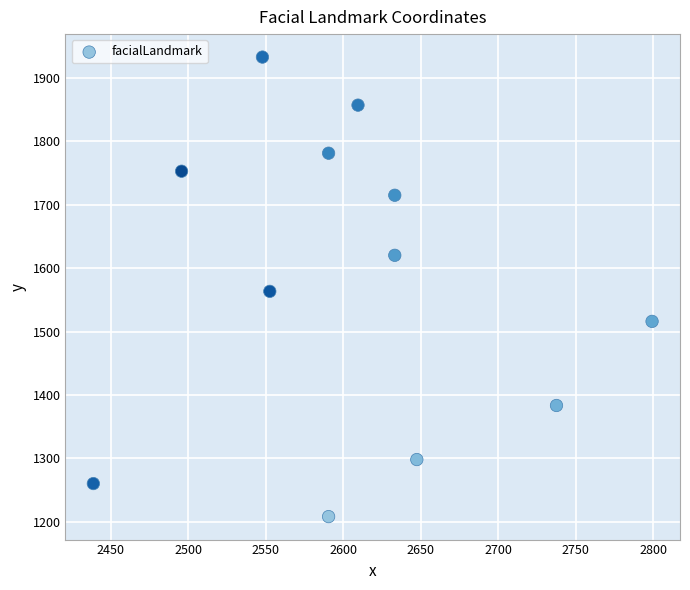

What is the range of X values (max minus min)?

360.2